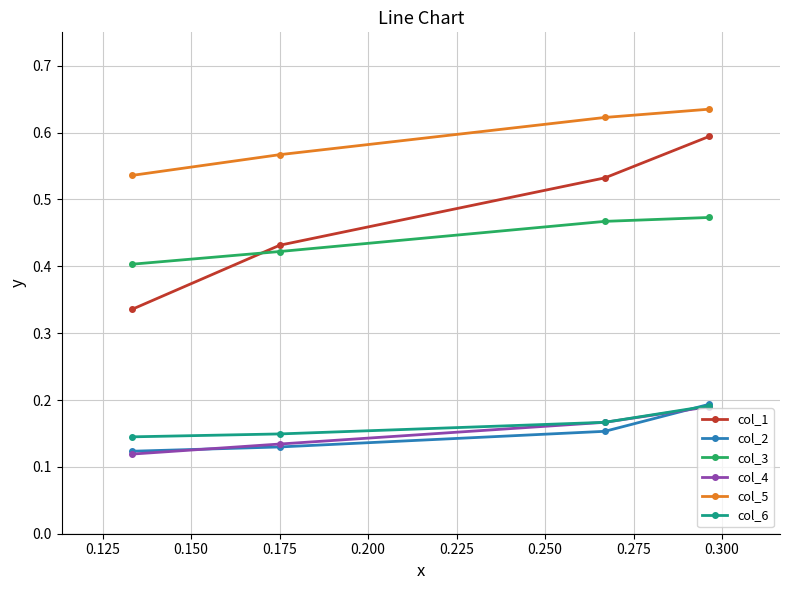

How many col_4 values are between 0 and 1?

4